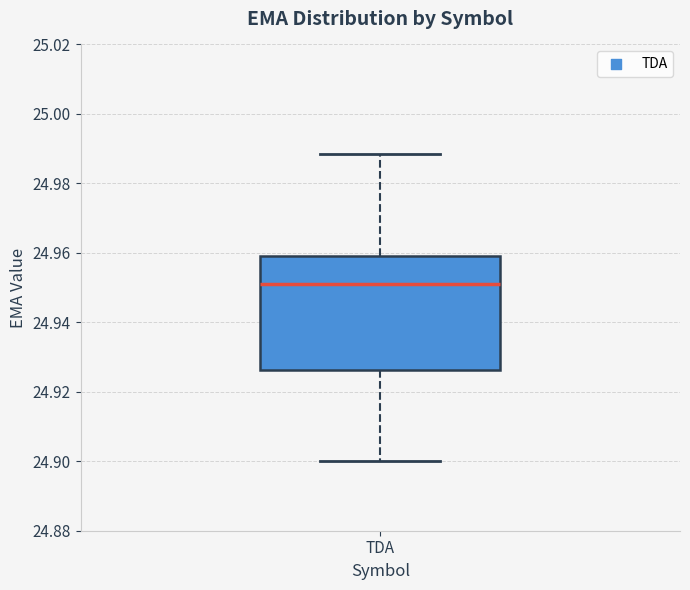

Read this box plot against the y-axis: the position of the median line, the range covered by the box, and the ends of both whiskers. The values are not printed on the chart, so give them approximately, as read against the axis.

median 24.950, box 24.926 to 24.960, whiskers 24.900 to 24.988